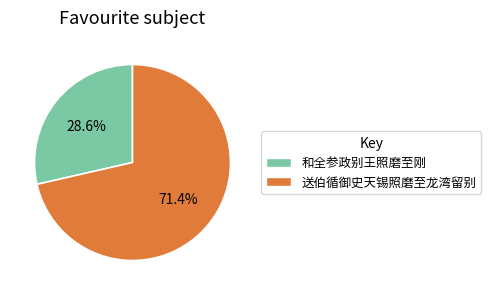

Rank the categories by value from lowest to highest.

和全参政别王照磨至刚, 送伯循御史天锡照磨至龙湾留别